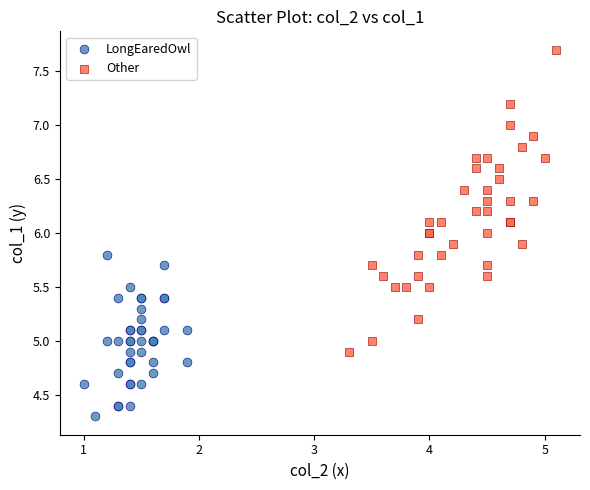

Which series reaches the maximum Y coordinate?

Other